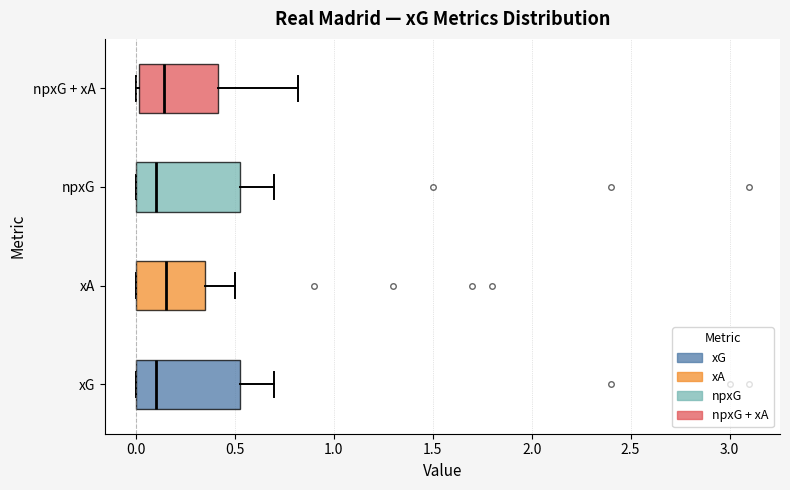

Reading bottom to top, transcribe this box plot: for each box, give where its median line is, the range the box spans, and where its two whiskers end, as read against the x-axis. The values are not printed on the chart, so give them approximately, as read against the axis.

xG: median 0.10, box 0.00 to 0.55, whiskers 0.00 to 0.70
xA: median 0.15, box 0.00 to 0.35, whiskers 0.00 to 0.50
npxG: median 0.10, box 0.00 to 0.55, whiskers 0.00 to 0.70
npxG + xA: median 0.15, box 0.00 to 0.40, whiskers 0.00 to 0.80